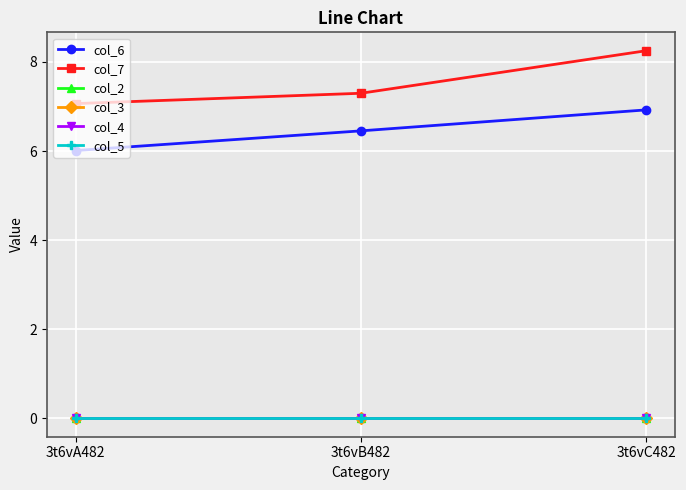

Between 3t6vA482 and 3t6vB482, which series saw the biggest shift?

col_6